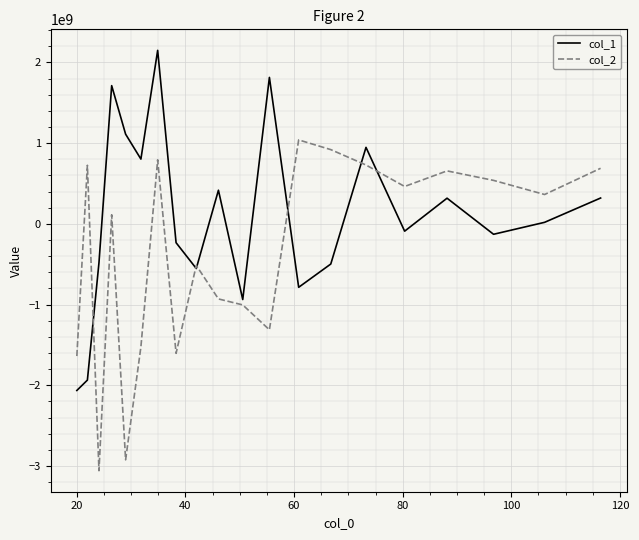

What is the lowest value of the col_1 series?

-2063801670.1